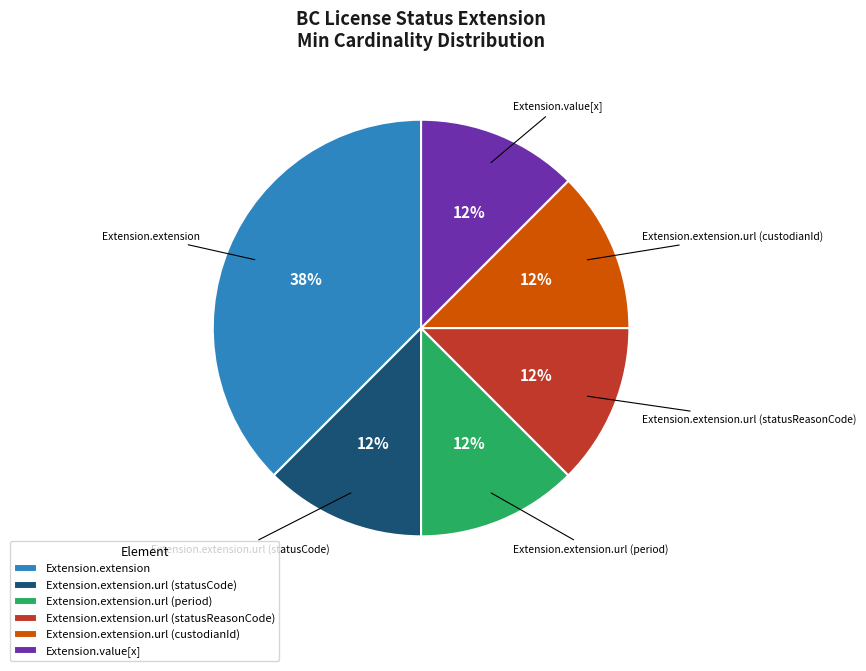

Between Extension.value[x] and Extension.extension, which is larger?

Extension.extension